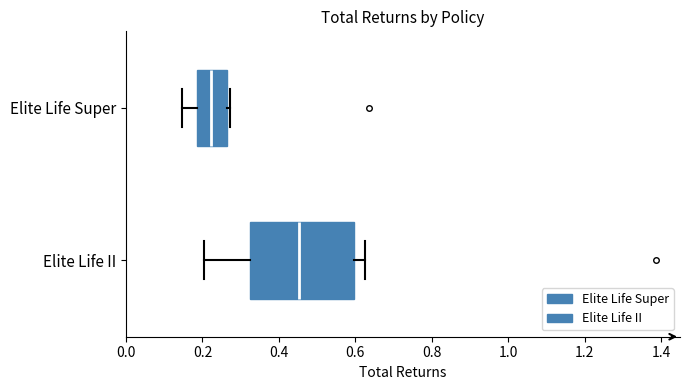

Where does the left whisker of the box for Elite Life II end on the x-axis? The values are not printed on the chart, so give them approximately, as read against the axis.

0.20